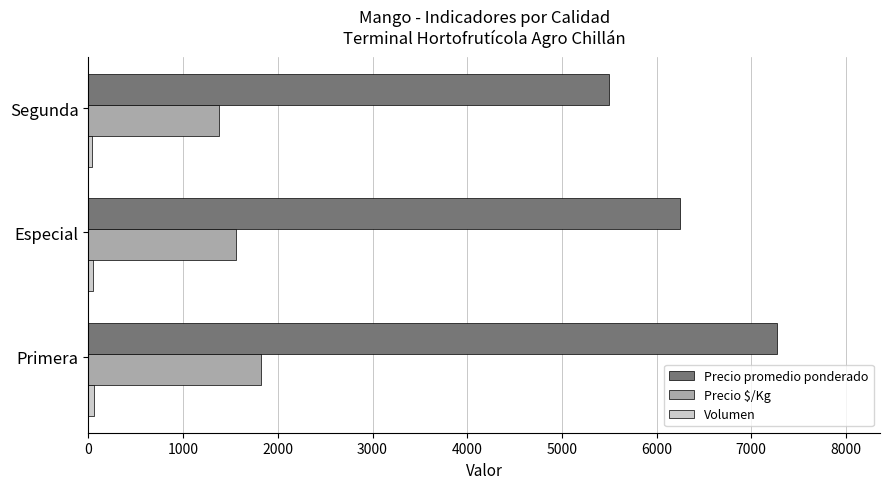

What is the difference between the maximum and minimum values in the Precio $/Kg series?

442